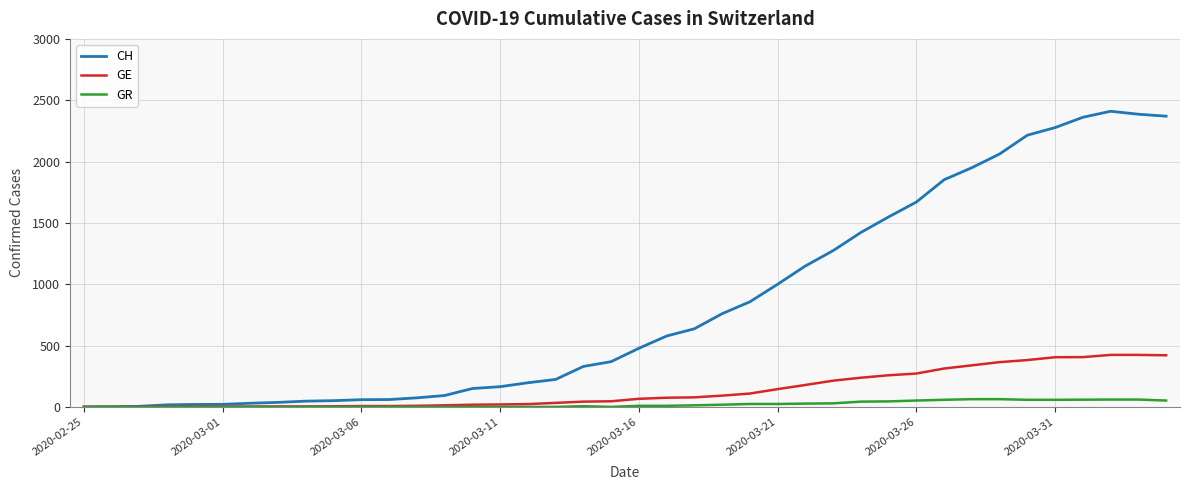

What is the highest value of the GR series?

63